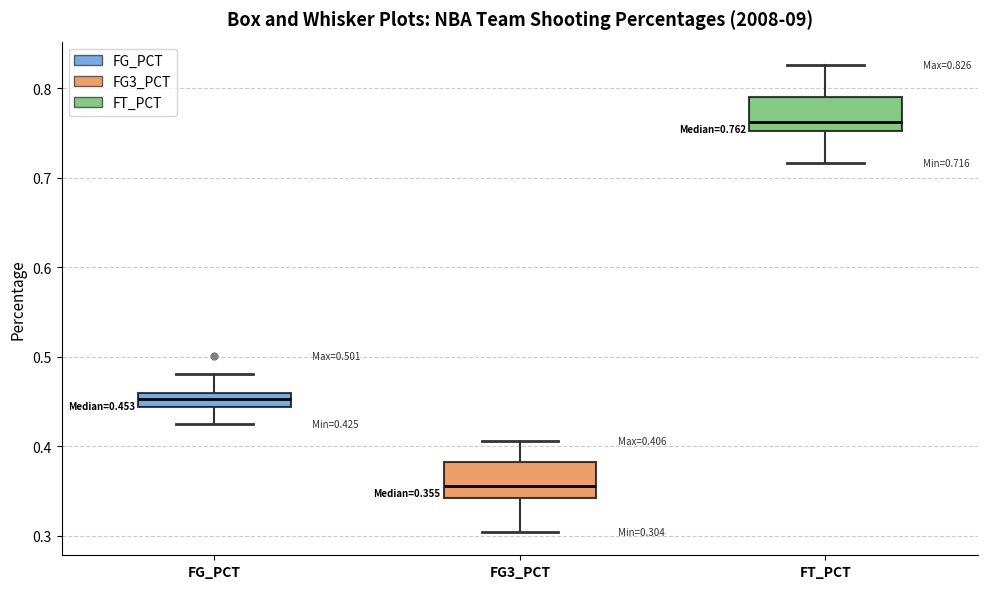

Which box's median line is the highest?

FT_PCT